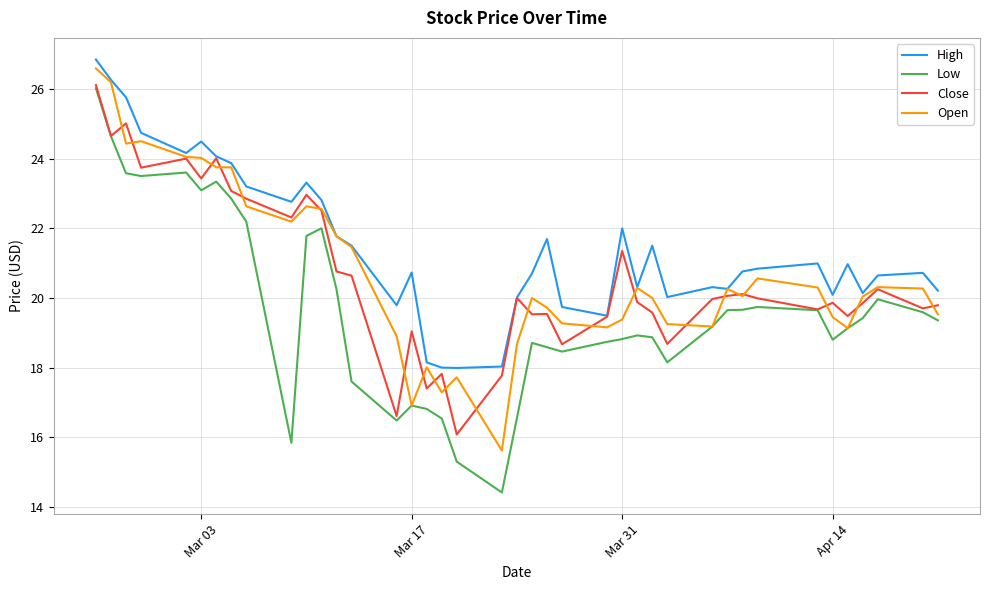

Which series has the largest total across all categories?

High